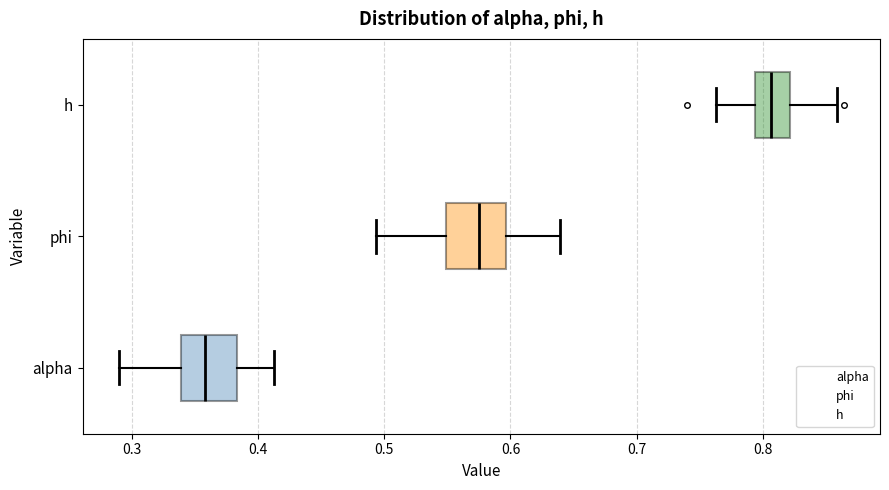

Reading bottom to top, transcribe this box plot: for each box, give where its median line is, the range the box spans, and where its two whiskers end, as read against the x-axis. The values are not printed on the chart, so give them approximately, as read against the axis.

alpha: median 0.36, box 0.34 to 0.38, whiskers 0.29 to 0.41
phi: median 0.57, box 0.55 to 0.60, whiskers 0.49 to 0.64
h: median 0.81, box 0.79 to 0.82, whiskers 0.76 to 0.86